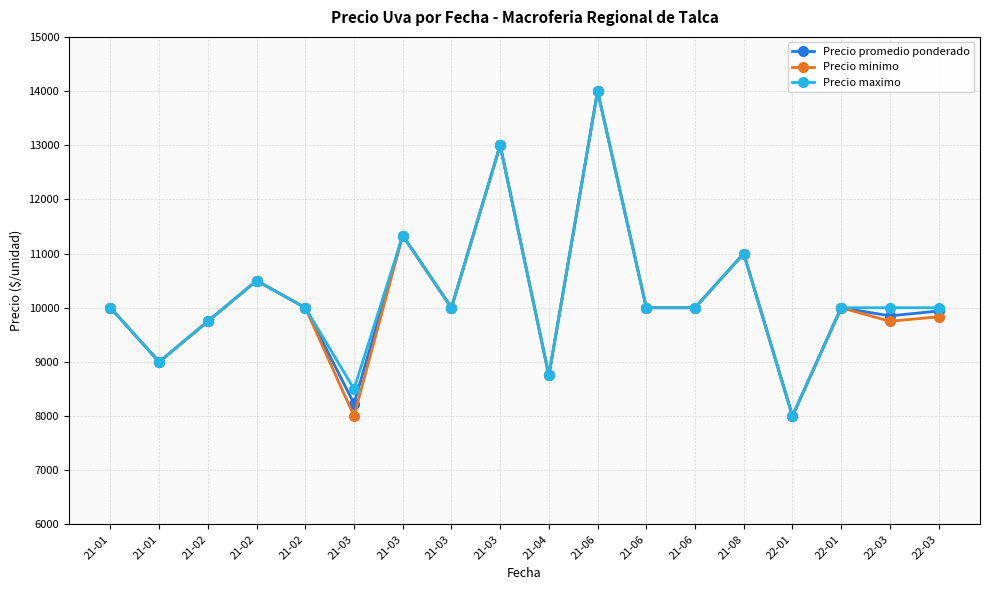

At which label does Precio promedio ponderado first exceed 10000?

21-02